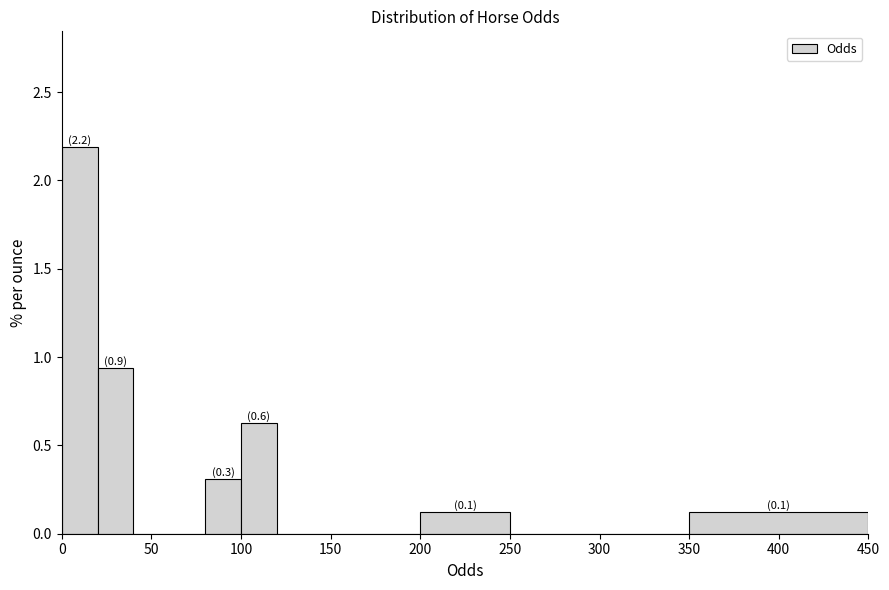

Which range on the x-axis has the tallest bar?

0 to 20